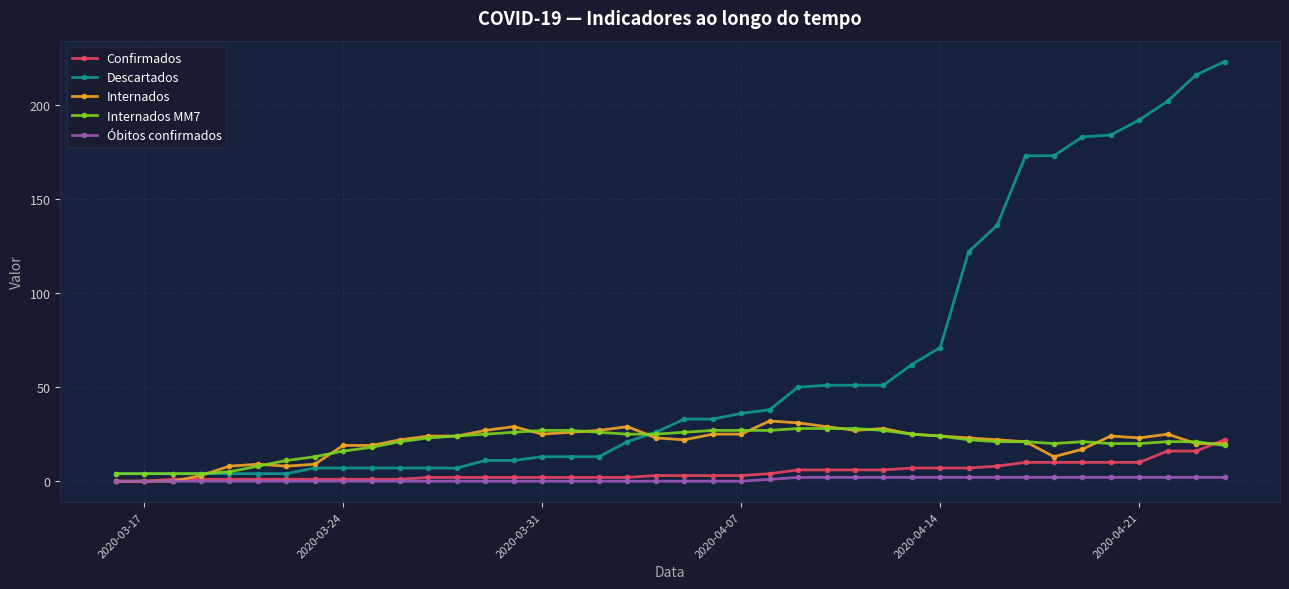

True or false: Internados has more than 1 interior local peaks.

True